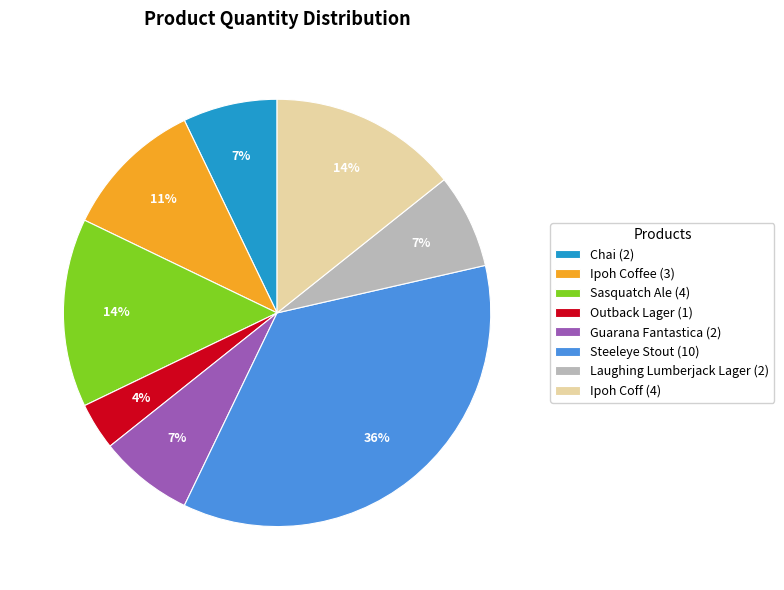

What percentage is the Sasquatch Ale (4) slice, to the nearest percent?

14%